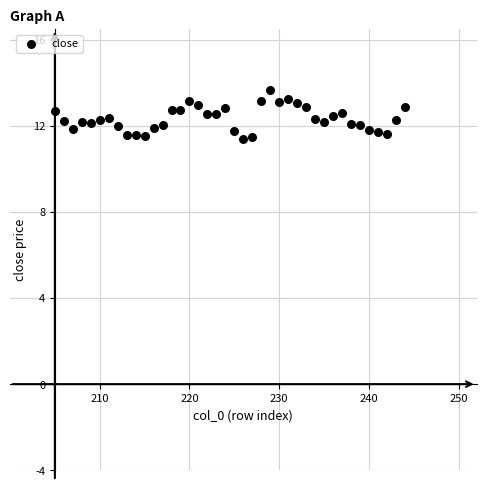

What is the range of X values (max minus min)?

39.0